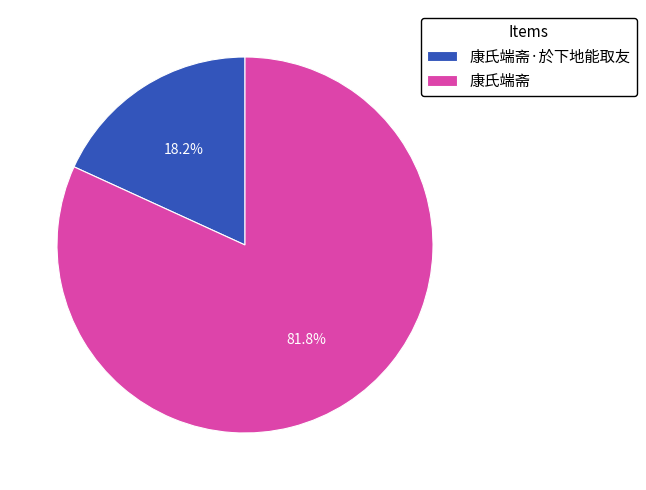

Combined, what portion of the pie is 康氏端斋 and 康氏端斋·於下地能取友?

100.0%